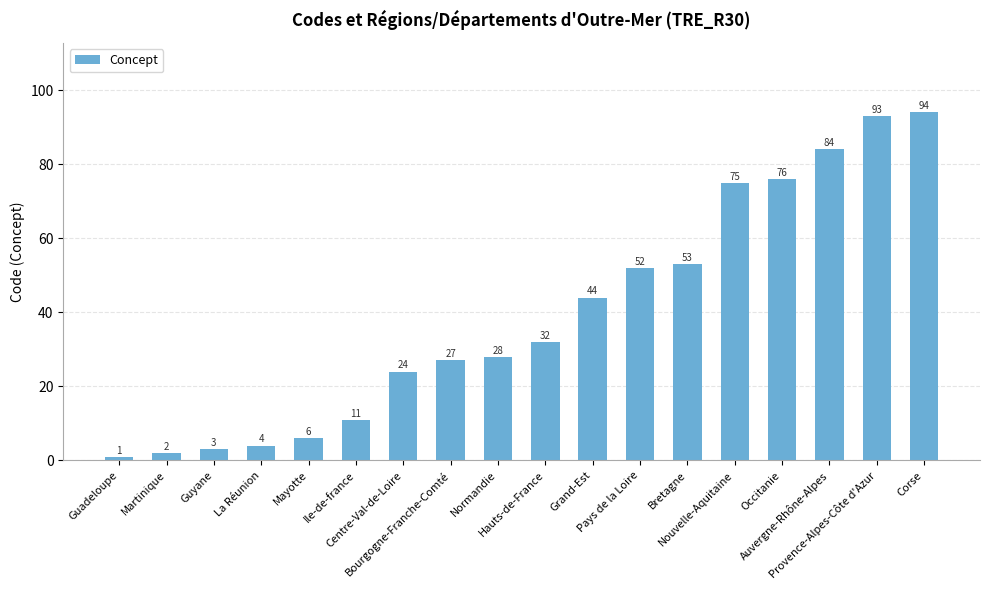

Are the bars grouped side by side (vs. stacked)?

No